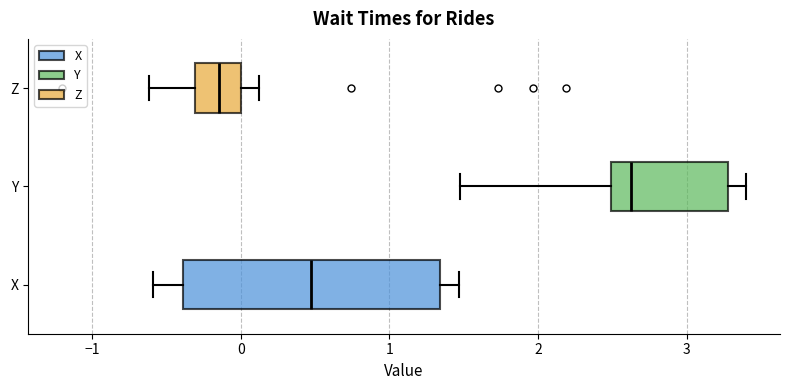

Comparing the boxes themselves (not the whiskers), which one is the widest?

X